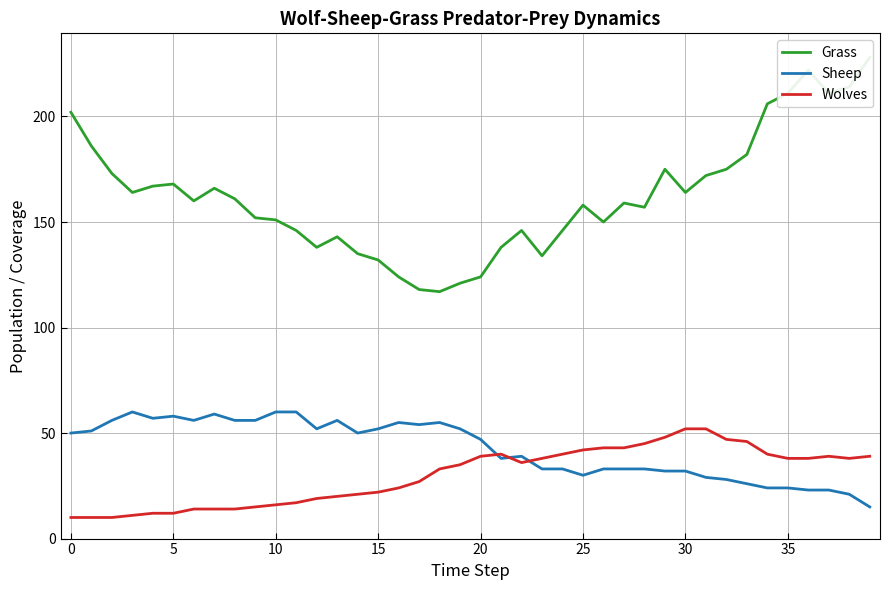

How many data points does each series have?

40